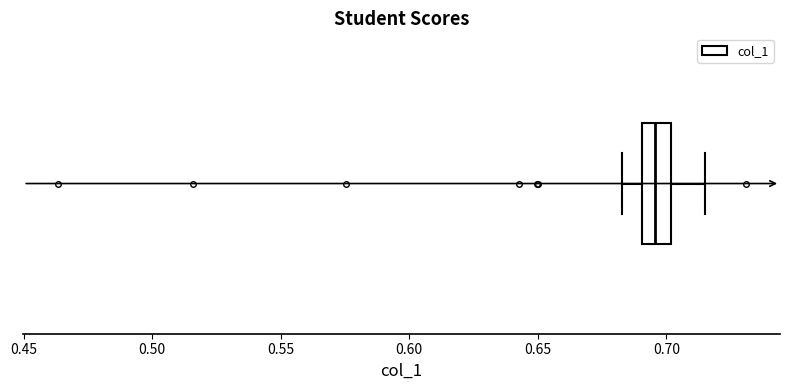

Read this box plot against the x-axis: the position of the median line, the range covered by the box, and the ends of both whiskers. The values are not printed on the chart, so give them approximately, as read against the axis.

median 0.695, box 0.690 to 0.700, whiskers 0.685 to 0.715